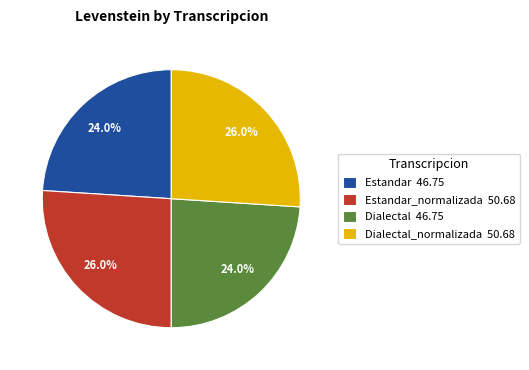

How many segments does this pie chart have?

4